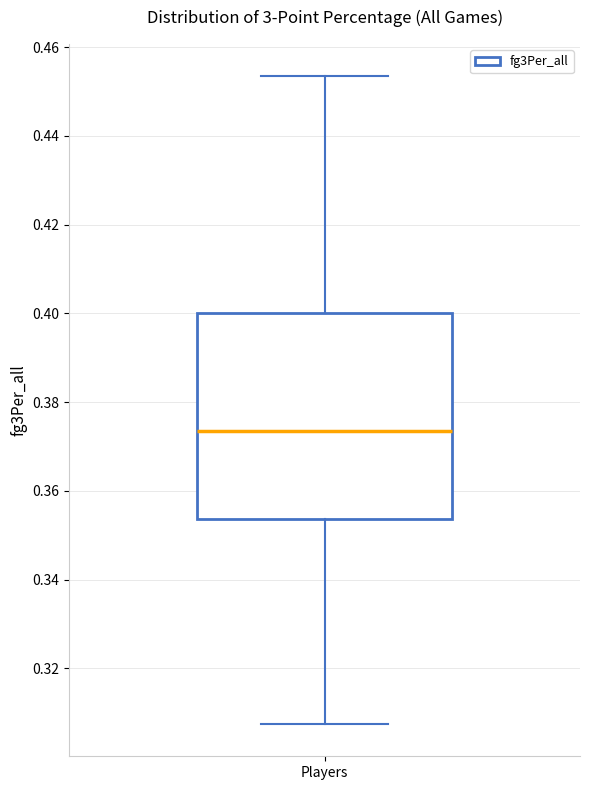

Transcribe this box plot: give where the median line is, the range the box spans, and where the two whiskers end, as read against the y-axis. The values are not printed on the chart, so give them approximately, as read against the axis.

median 0.374, box 0.354 to 0.400, whiskers 0.308 to 0.454